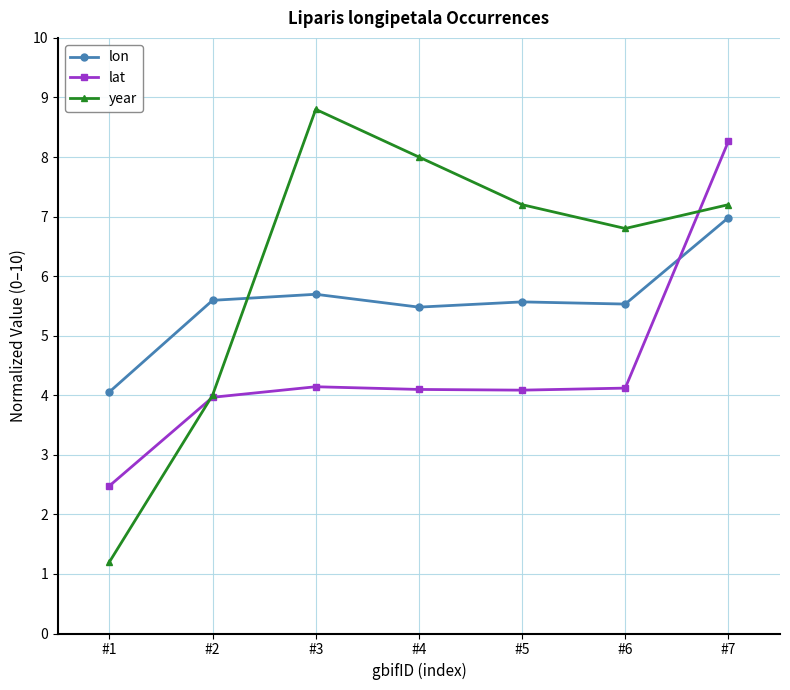

What is the sum of all lat values?

31.2